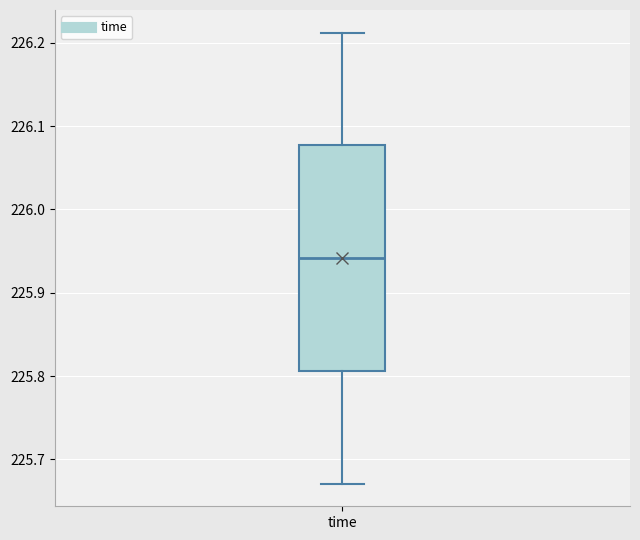

Where does the median line of the box for time sit on the y-axis? The values are not printed on the chart, so give them approximately, as read against the axis.

225.94